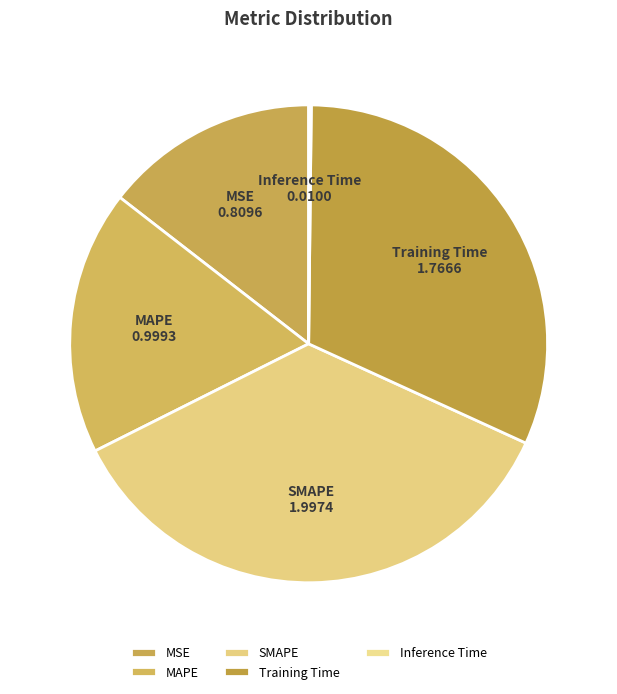

Is there any slice that represents more than half of the pie?

No